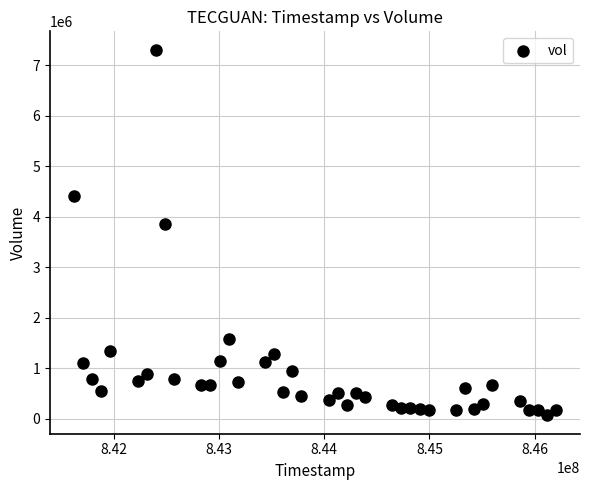

What is the range of X values (max minus min)?

4579200